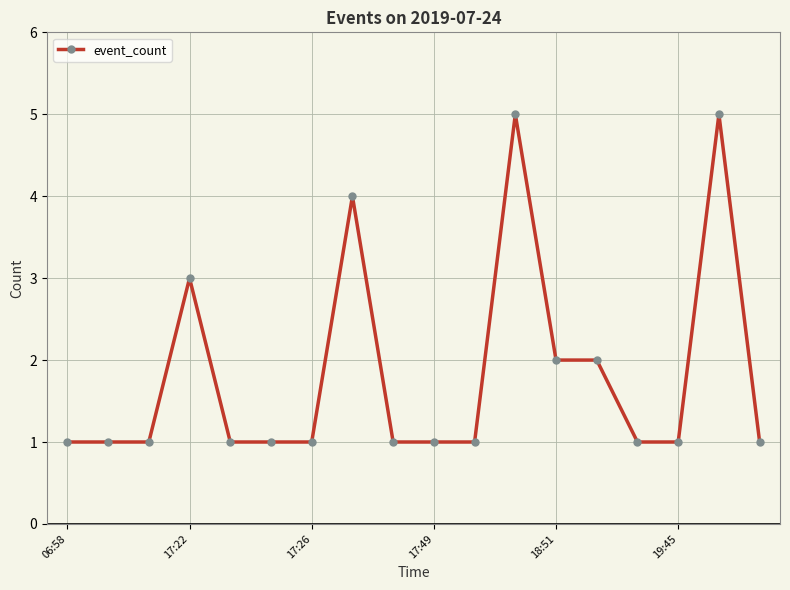

What is the value of the 8th point from the left?

4